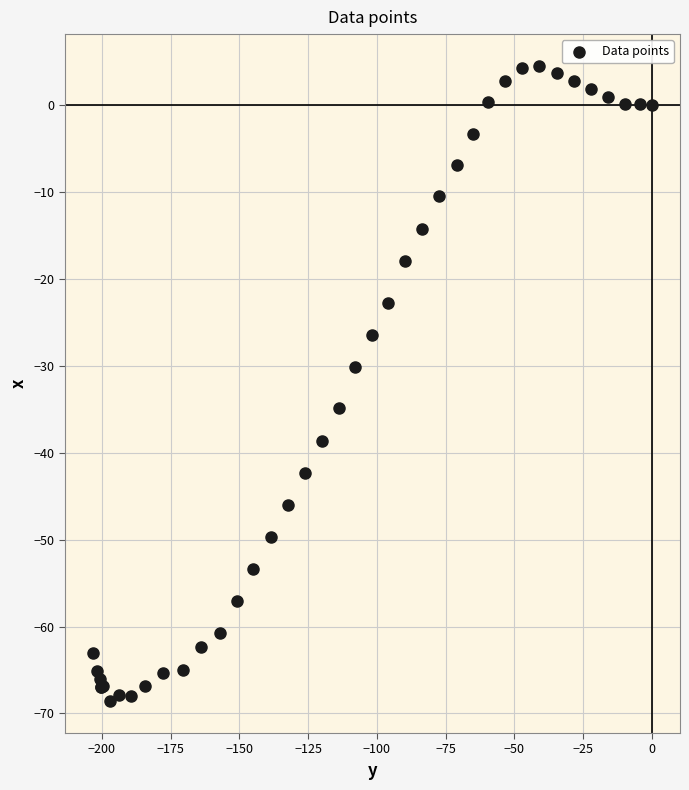

What Y value in the scatter plot is closest to -32?

-30.1